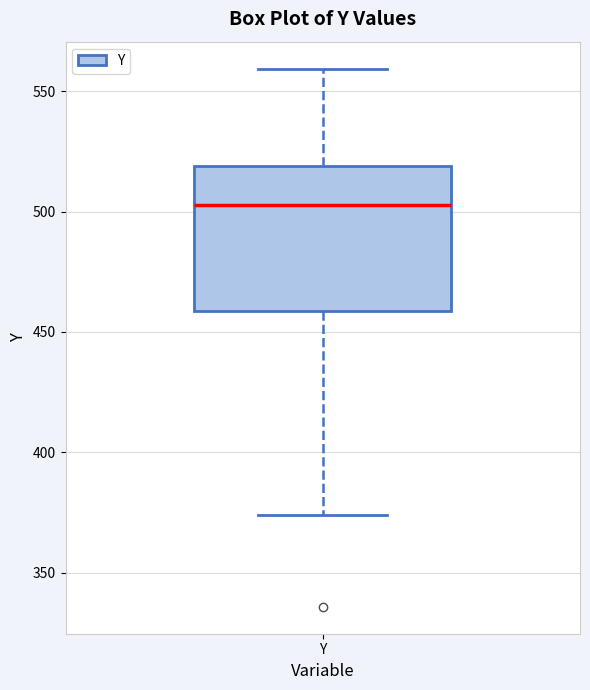

Read this box plot against the y-axis: the position of the median line, the range covered by the box, and the ends of both whiskers. The values are not printed on the chart, so give them approximately, as read against the axis.

median 505, box 460 to 520, whiskers 375 to 560